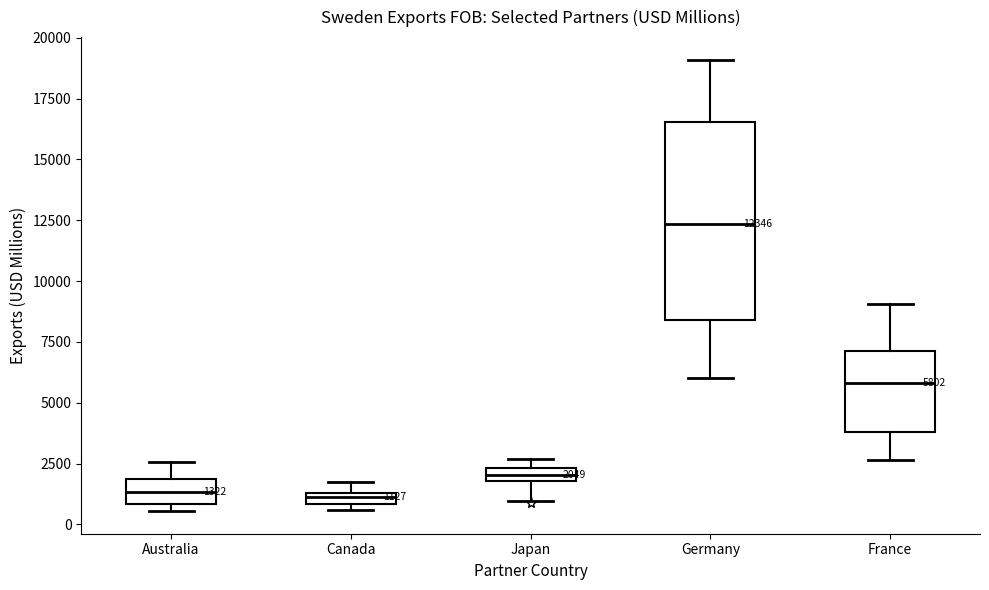

Which box's median line is the highest?

Germany